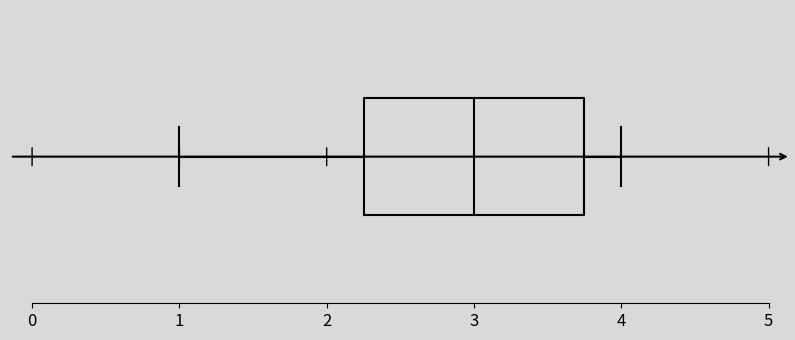

Read this box plot against the x-axis: the position of the median line, the range covered by the box, and the ends of both whiskers. The values are not printed on the chart, so give them approximately, as read against the axis.

median 3.0, box 2.3 to 3.8, whiskers 1.0 to 4.0